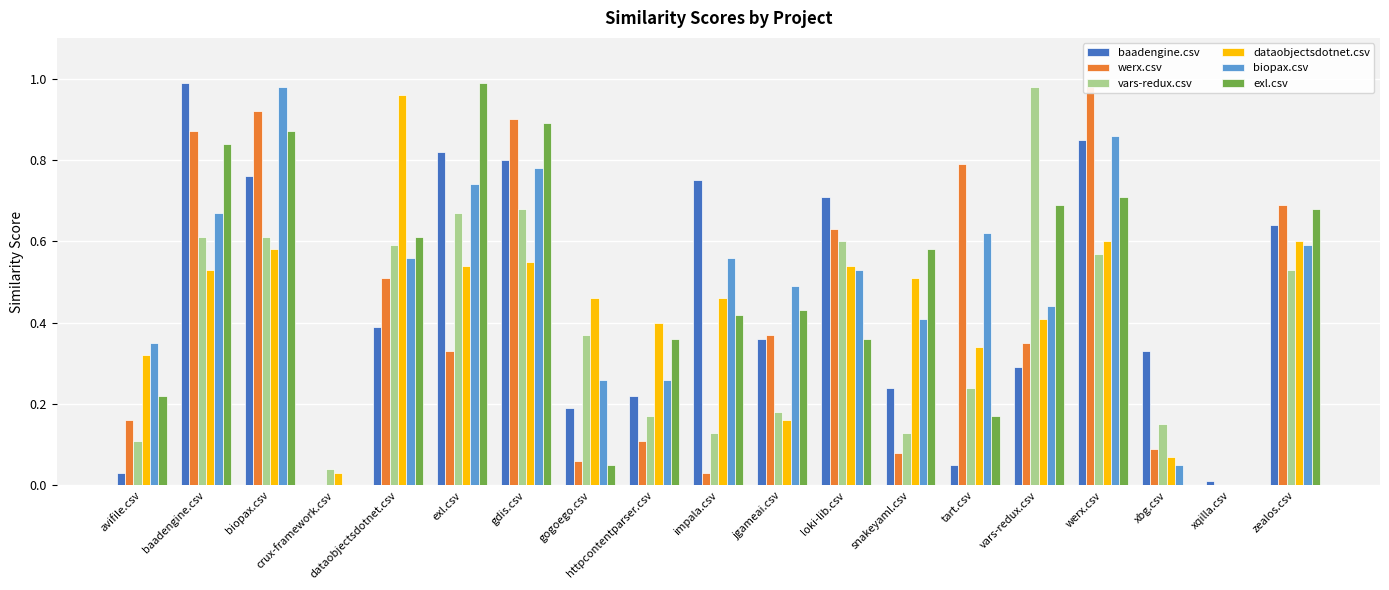

What position from the right is jgameai.csv?

9